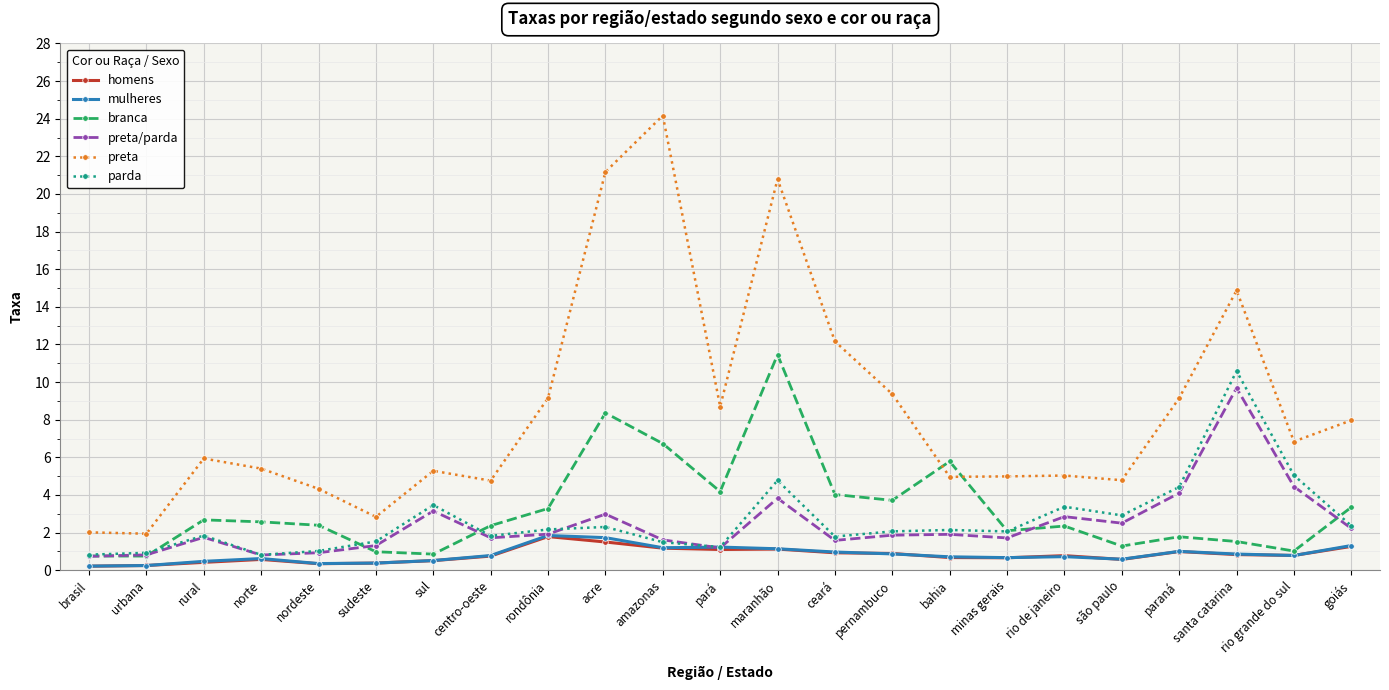

The parda series shows 1.5 at amazonas. True or false?

True